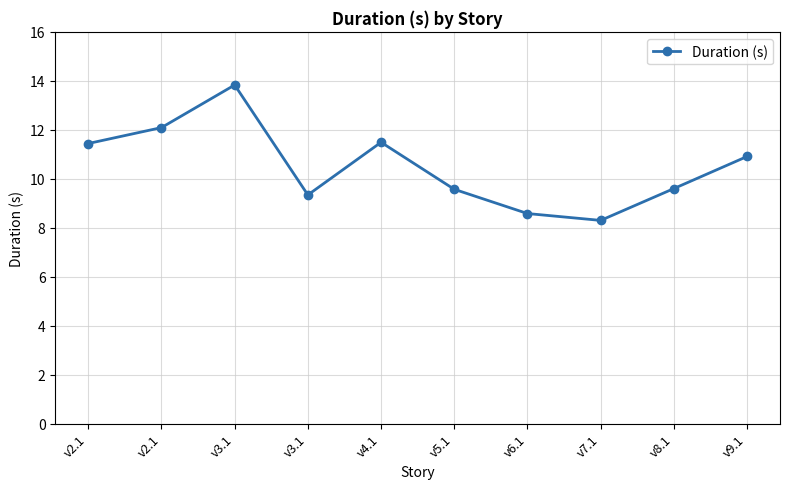

Which has a higher value, v2.1 or v3.1?

v3.1